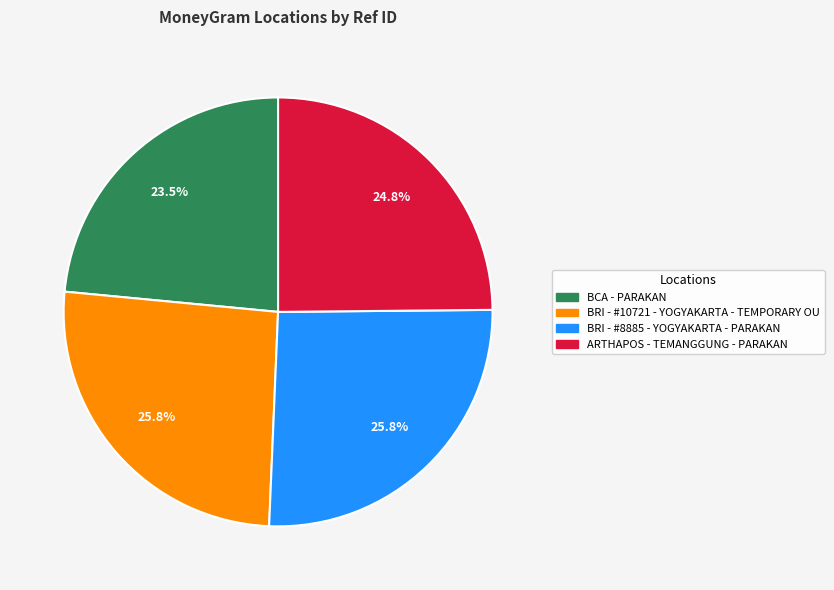

Does BCA - PARAKAN account for over 50% of the chart?

No